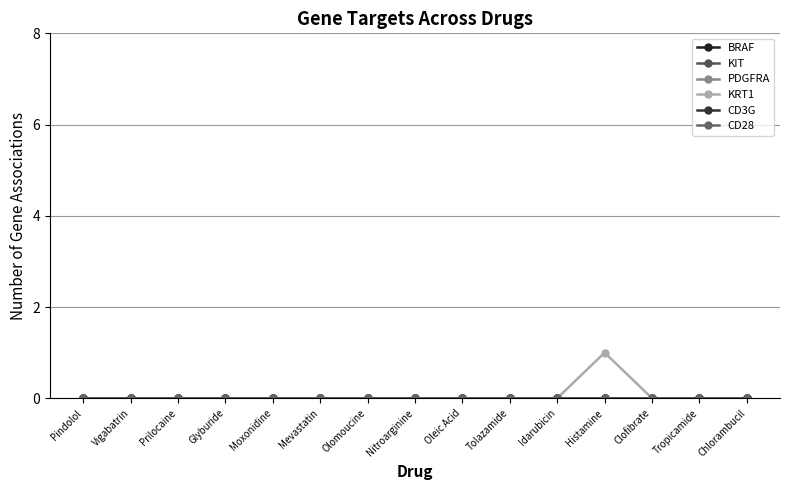

Does the chart have visible grid lines?

Yes